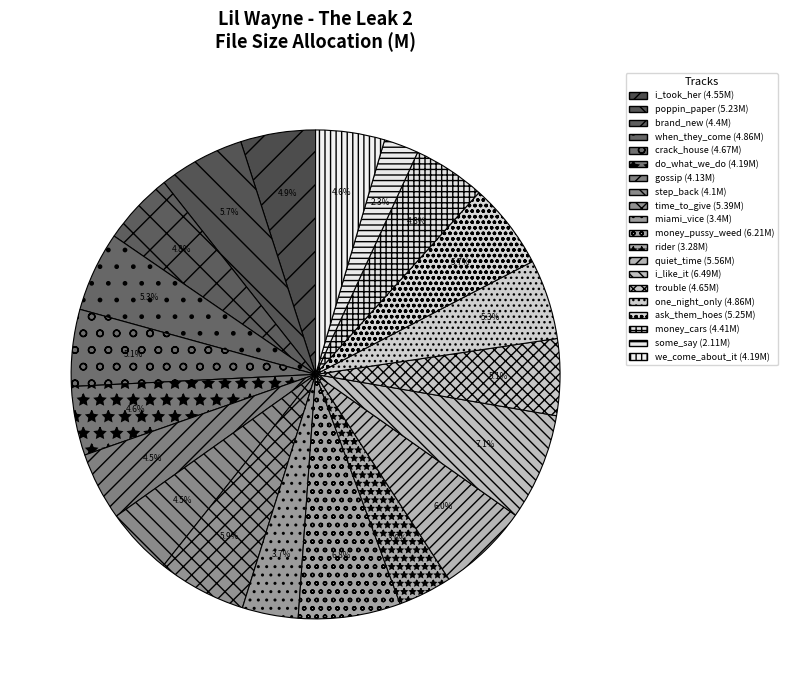

Rank the categories by value from highest to lowest.

14-i_like_it, 11-money_pussy_weed, 13-need_some_quiet_time, 09-time_to_give_me, 17-ask_them_hoes, 02-poppin_for_the_paper, 04-when_they_come_for_me, 16-one_night_only, 05-crack_house, 15-trouble, 01-i_took_her, 18-money_cars_clothes, 03-brand_new, 06-do_what_we_do, 20-we_come_about_it, 07-gossip, 08-step_back, 10-miami_vice, 12-rider, 19-some_say